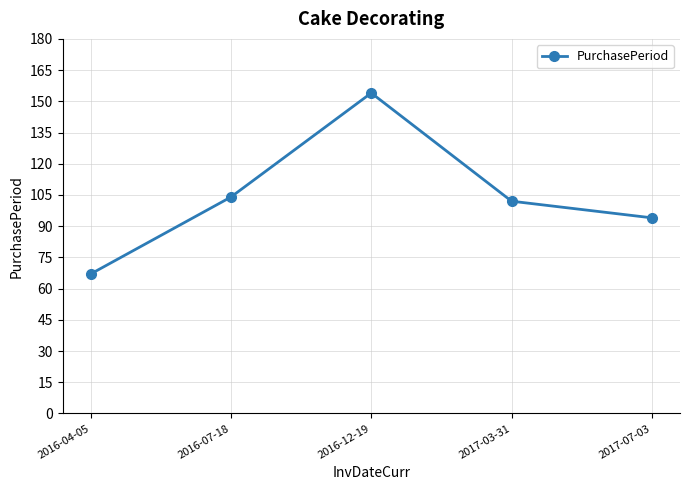

The value at 2016-04-05 is 22. True or false?

False